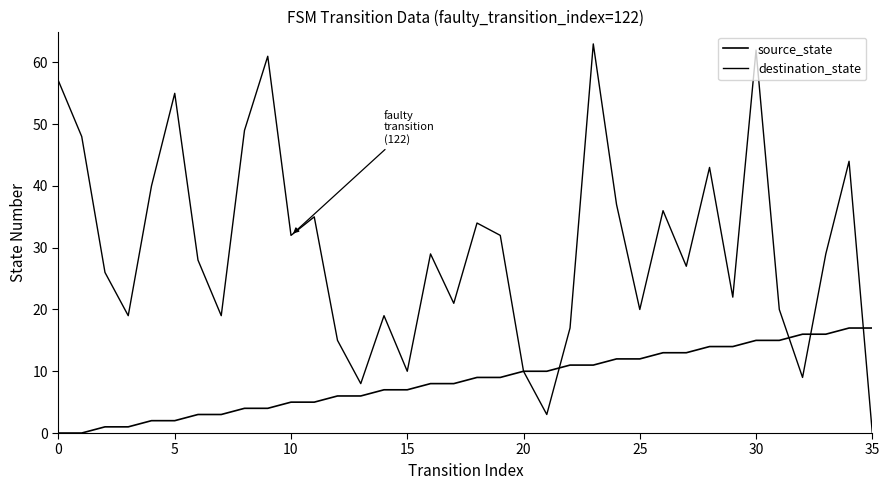

Does the chart display data point markers on the line(s)?

No